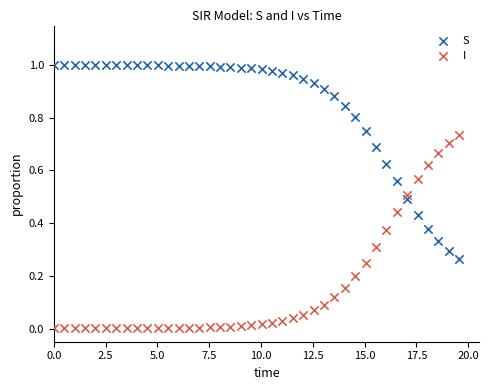

Which series contains the lowest Y value?

I